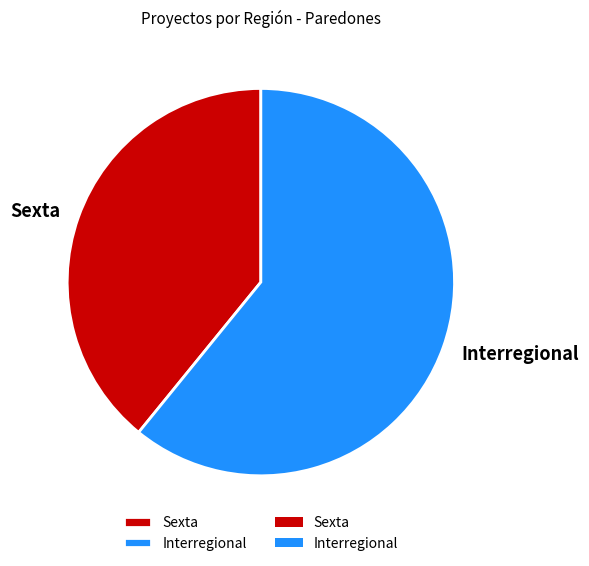

Combined, do Sexta and Interregional account for over 50%?

Yes